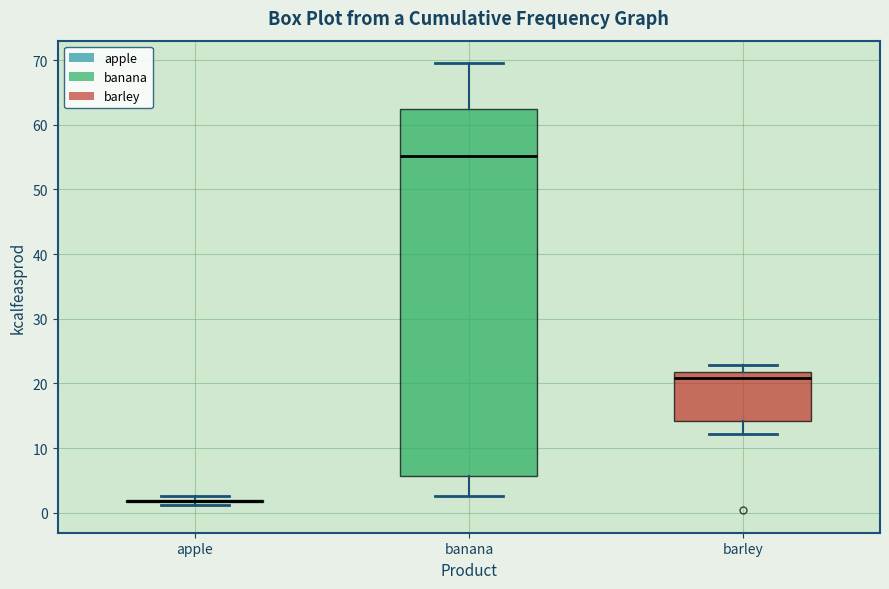

Reading left to right, read every box against the y-axis: the position of its median line, the range the box covers, and the ends of its whiskers. The values are not printed on the chart, so give them approximately, as read against the axis.

apple: box collapsed to a line at 2, whiskers 1 to 3
banana: median 55, box 6 to 62, whiskers 3 to 70
barley: median 21, box 14 to 22, whiskers 12 to 23